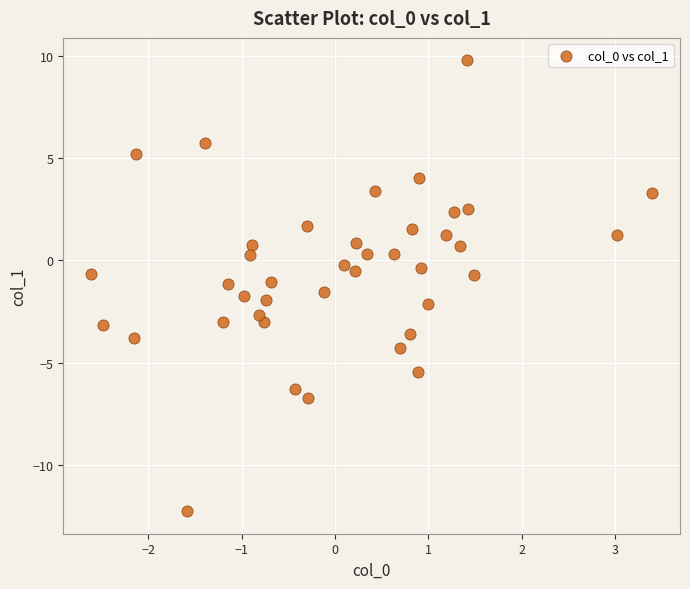

What is the range of X values (max minus min)?

6.0